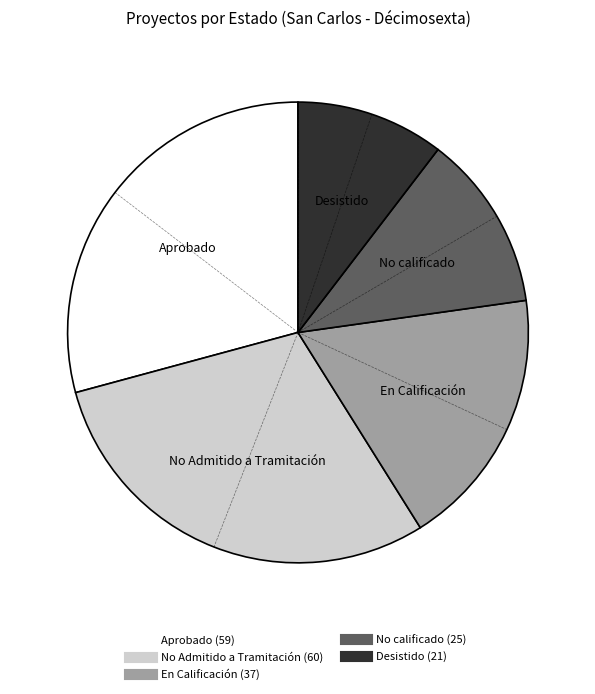

Which slice is the smallest?

Desistido